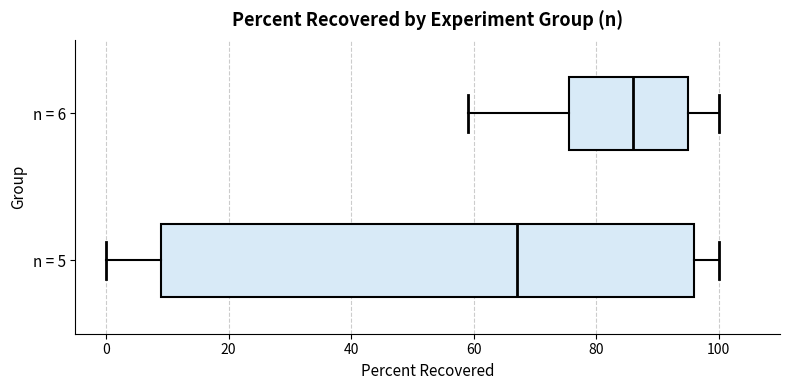

Where is the left edge of the box for n = 5 on the x-axis? The values are not printed on the chart, so give them approximately, as read against the axis.

10